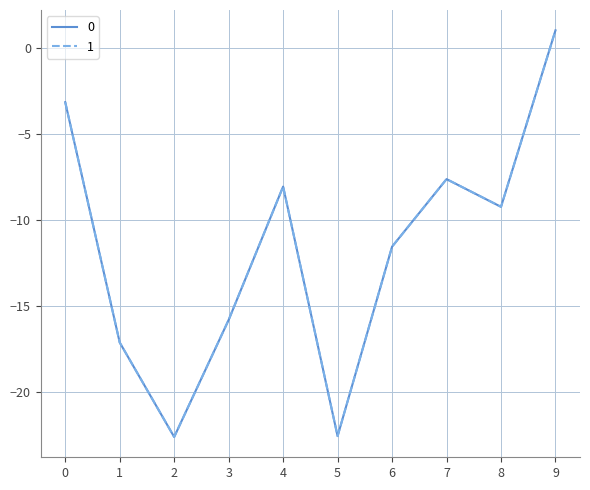

What is the value of the 1 point at the 6th from the left?

-22.6